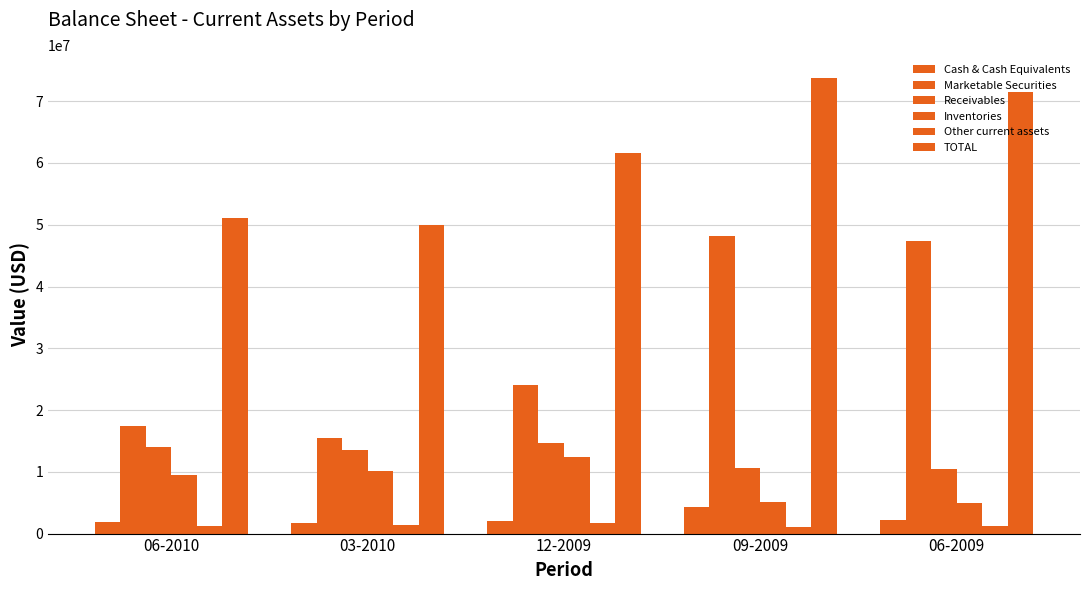

The value of Marketable Securities at 06-2009 is 47403000. True or false?

True